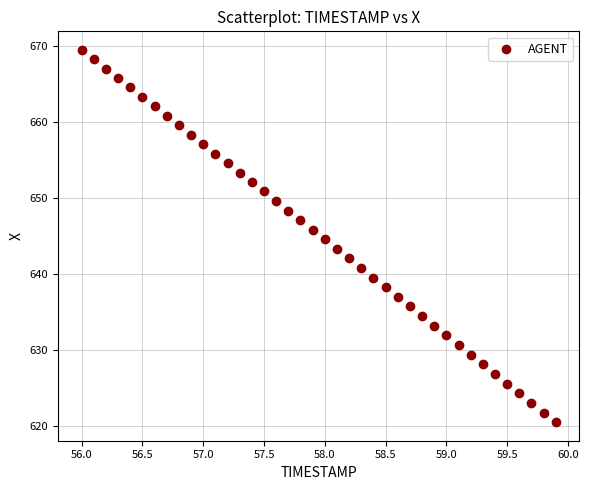

What is the range of Y values (max minus min)?

48.9